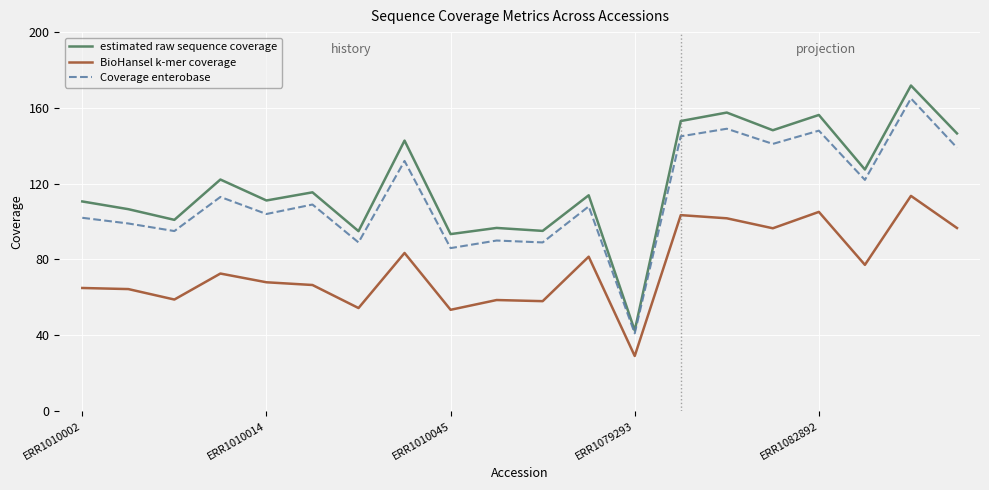

Which series has the largest range (max minus min)?

estimated raw sequence coverage